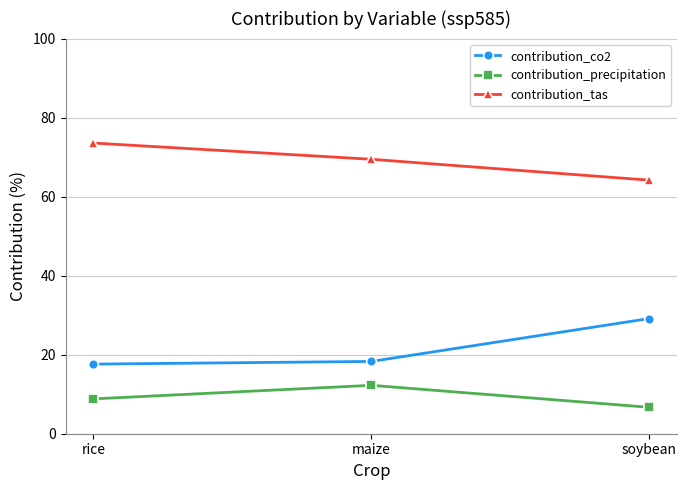

How many data points in contribution_precipitation are less than 8?

1